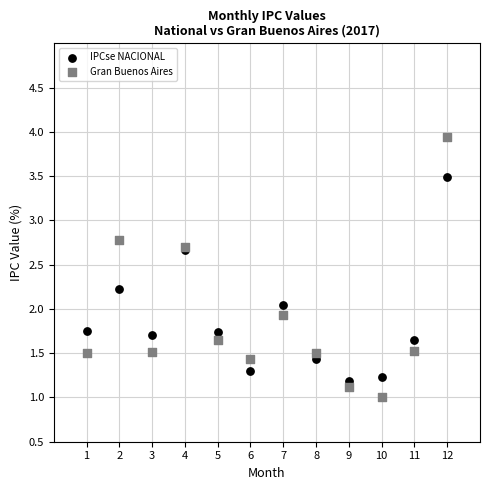

Which series has the widest spread of Y values?

Gran Buenos Aires